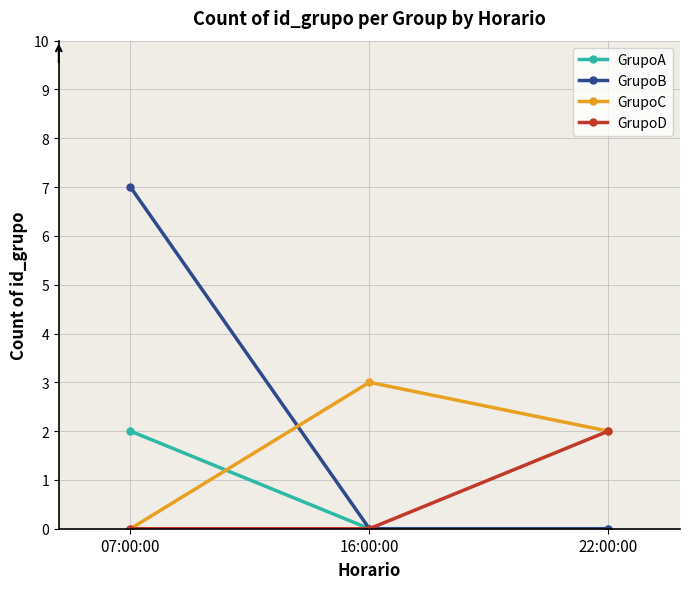

What are all the series names shown in the legend?

GrupoA, GrupoB, GrupoC, GrupoD